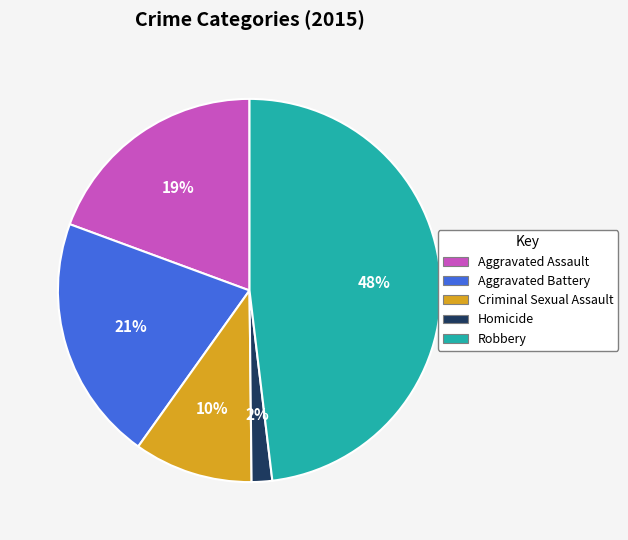

Is there any slice that represents more than half of the pie?

No